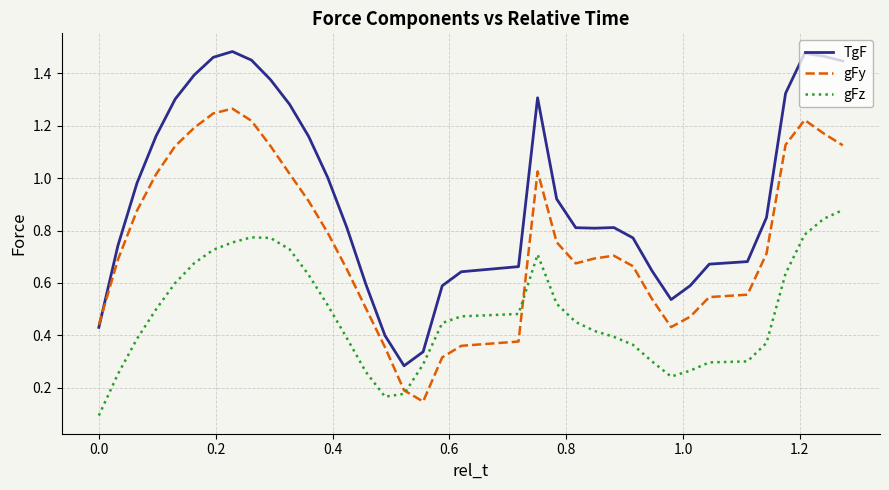

Which series has the largest range (max minus min)?

TgF